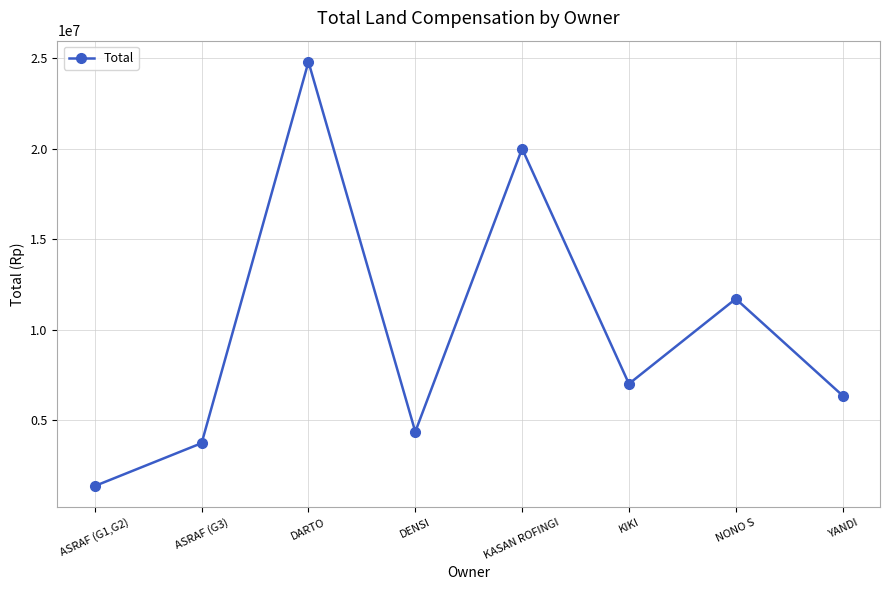

Reading left to right, extract all data points from this chart.

ASRAF (G1,G2)=1350000	ASRAF (G3)=3720000	DARTO=24800000	DENSI=4350000	KASAN ROFINGI=20000000	KIKI=7000000	NONO S=11700000	YANDI=6350000